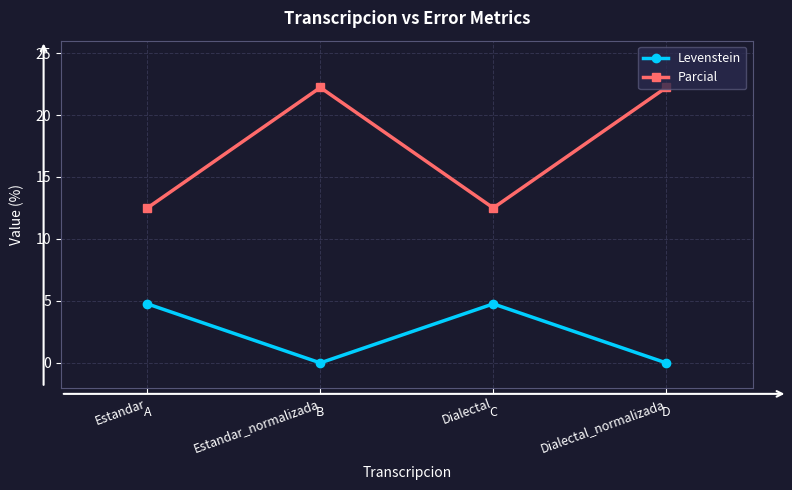

How many distinct data groups are displayed?

2